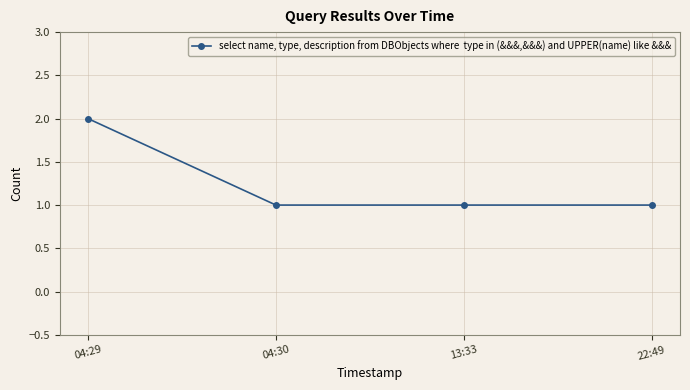

True or false: the data has more than 1 interior local peaks.

False